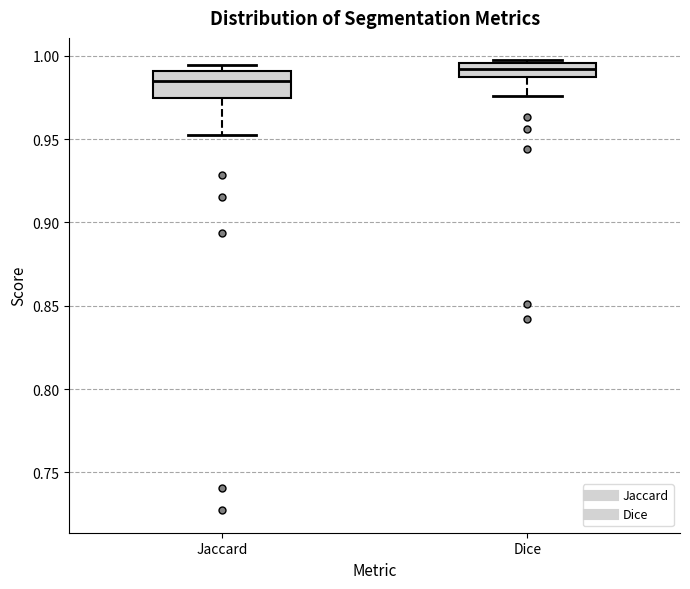

Which box has the lowest median line?

Jaccard